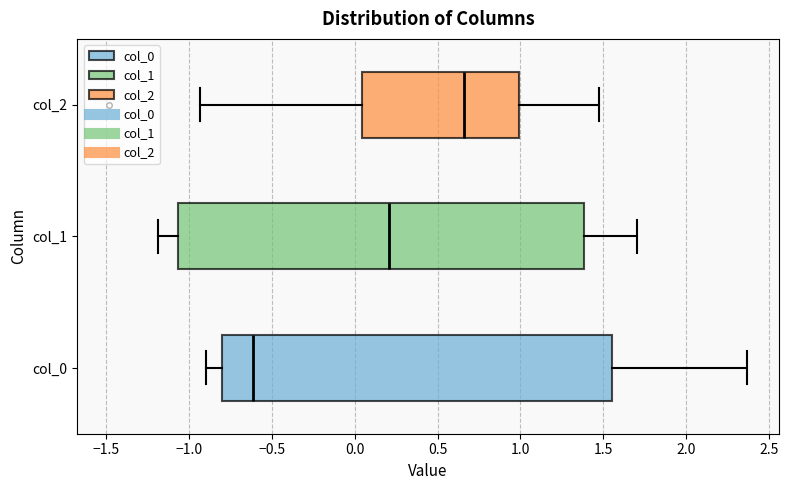

Reading bottom to top, transcribe this box plot: for each box, give where its median line is, the range the box spans, and where its two whiskers end, as read against the x-axis. The values are not printed on the chart, so give them approximately, as read against the axis.

col_0: median -0.60, box -0.80 to 1.55, whiskers -0.90 to 2.35
col_1: median 0.20, box -1.05 to 1.40, whiskers -1.20 to 1.70
col_2: median 0.65, box 0.05 to 1.00, whiskers -0.95 to 1.45